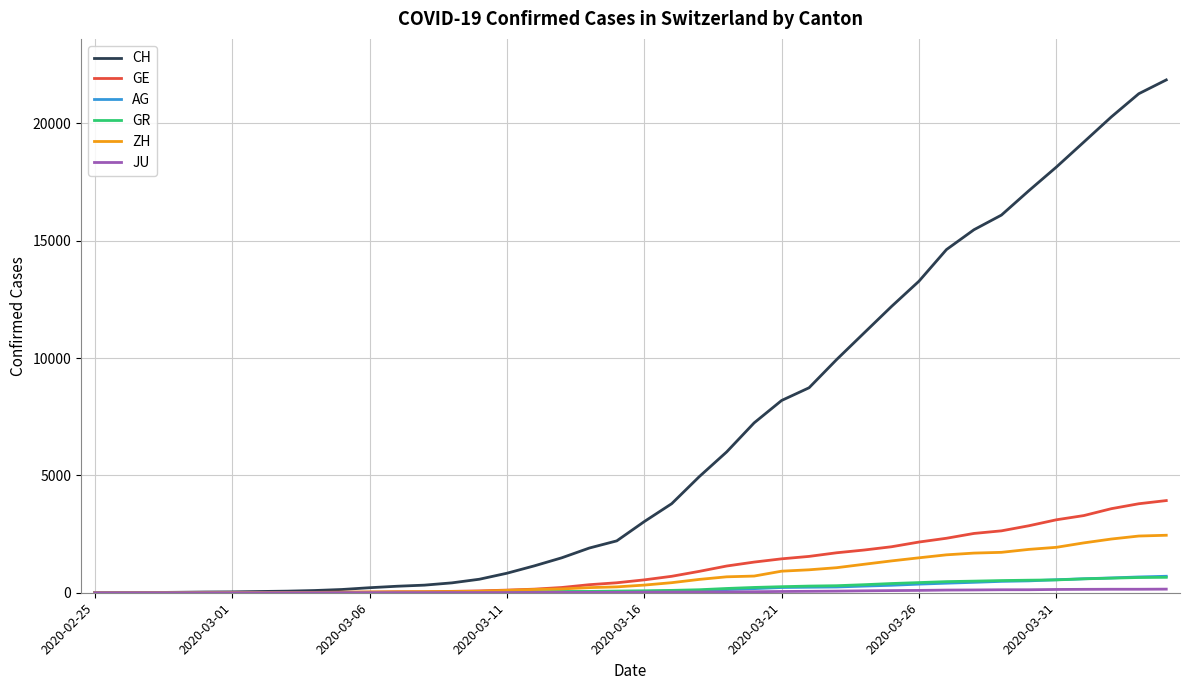

Which series has the largest total across all categories?

CH